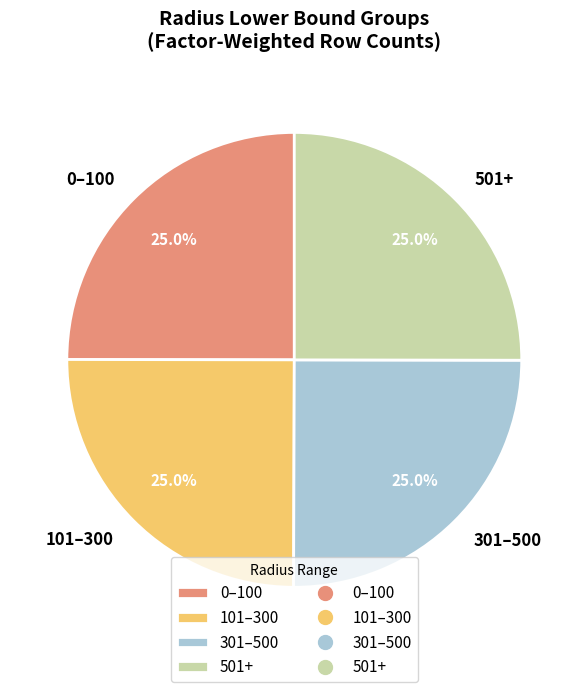

Approximately how many times larger is the value at 501+ compared to 301–500?

1.0